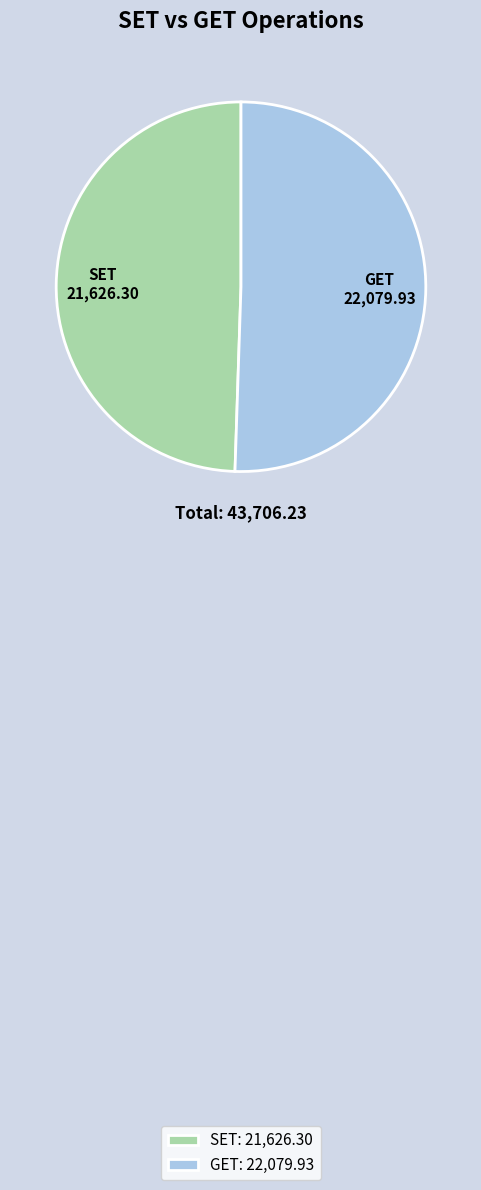

Is there any slice that represents more than half of the pie?

Yes